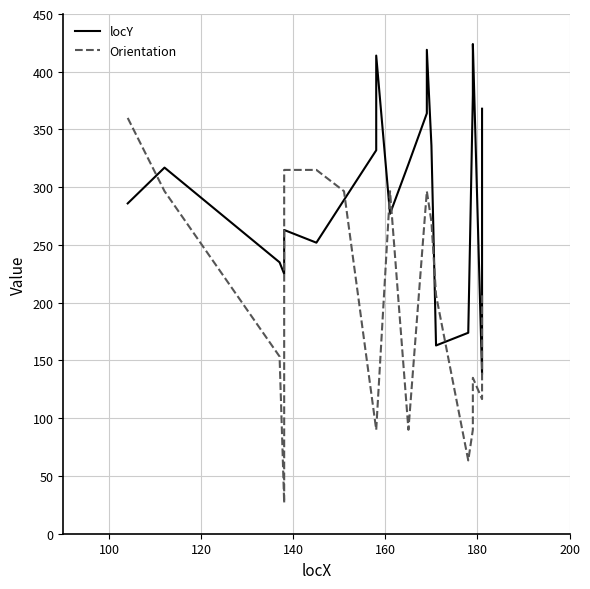

Reading left to right, list all the values displayed in this chart.

locY: 286.0	317.0	235.0	225.0	263.0	252.0	289.0	332.0	414.0	277.0	320.0	364.0	419.0	336.0	163.0	174.0	380.0	424.0	138.0	368.0
Orientation: 360.0	296.6	153.4	26.6	315.0	315.0	296.6	90.0	90.0	296.6	90.0	296.6	296.6	270.0	206.6	63.4	90.0	135.0	116.6	206.6